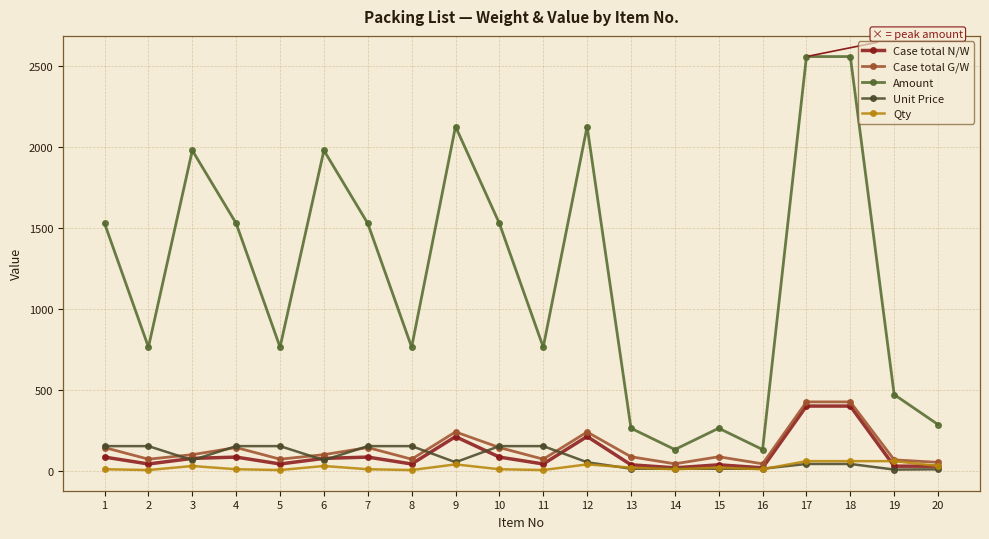

How many lines are shown in the chart?

5